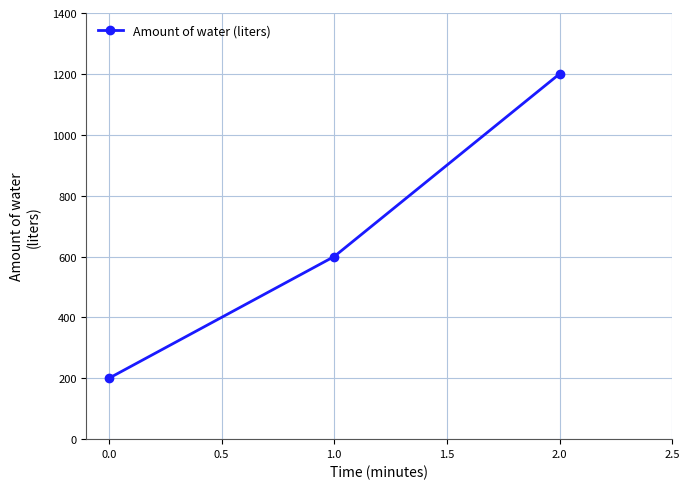

Reading left to right, list all the values displayed in this chart.

200	600	1200